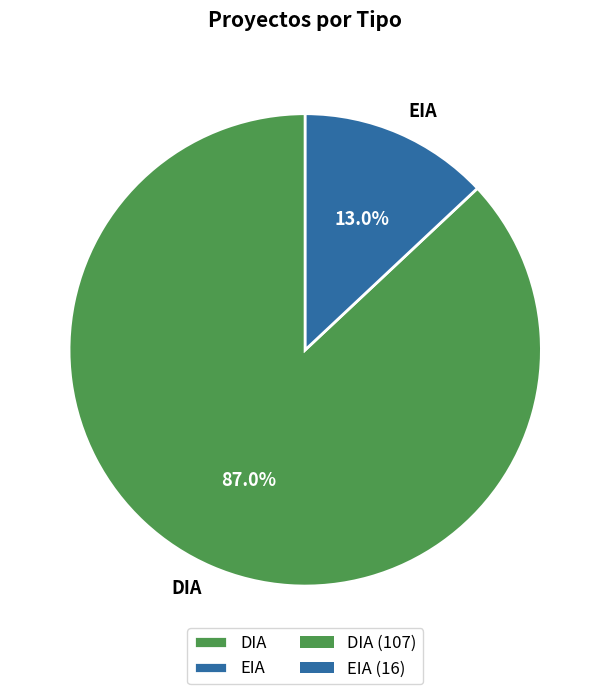

What percentage is the EIA slice, to the nearest percent?

13%